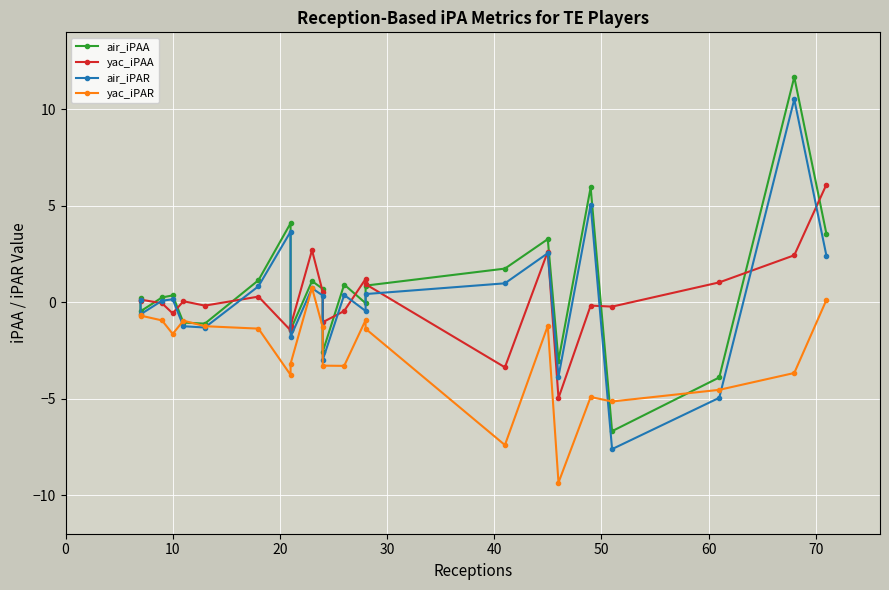

How many interior local valleys does the yac_iPAA series have?

7